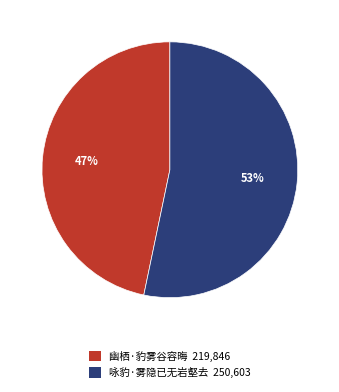

True or false: 幽栖·豹雾谷容晦 accounts for 47% of the total.

True